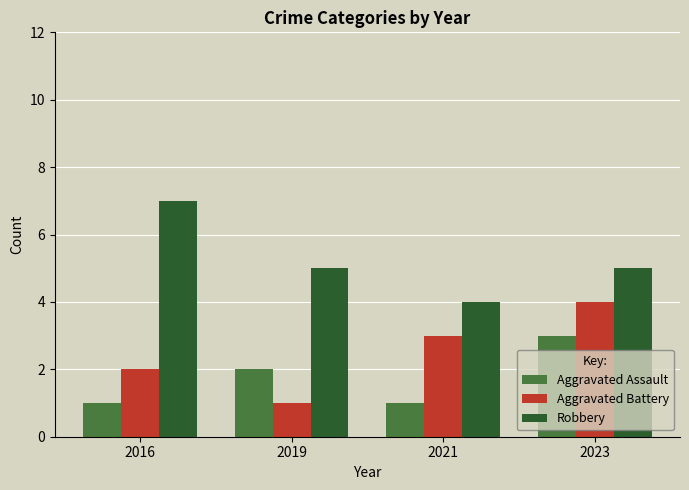

The Aggravated Battery series shows 1 at 2019. True or false?

True